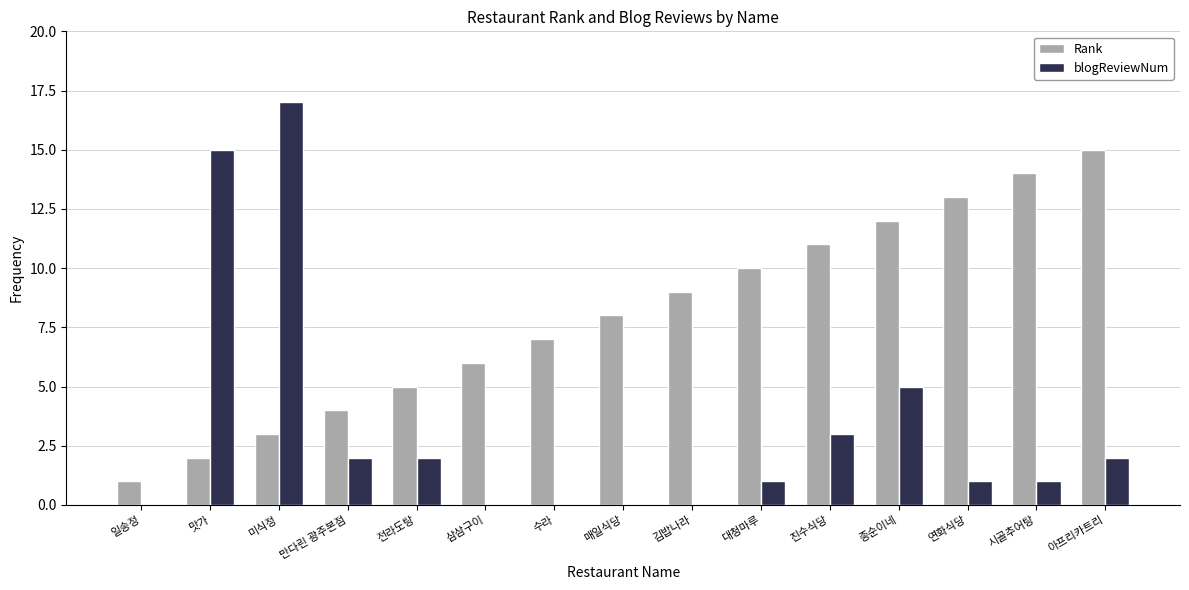

At which label does blogReviewNum reach its peak?

미식정